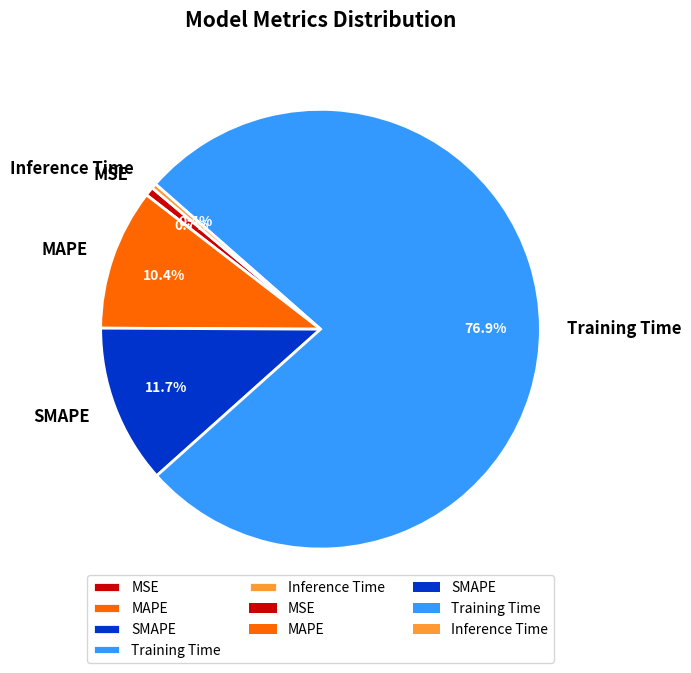

What is the total percentage of MAPE and SMAPE?

22.1%